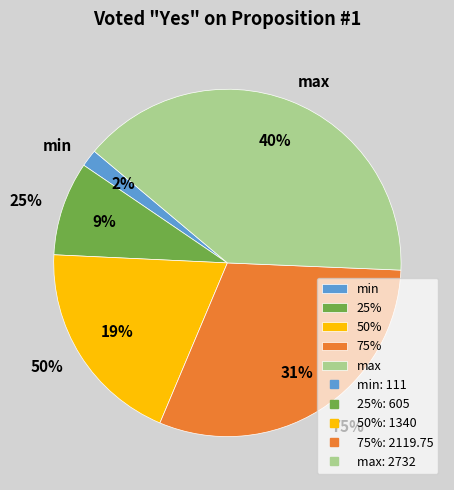

Between 75% and 25%, which is larger?

75%